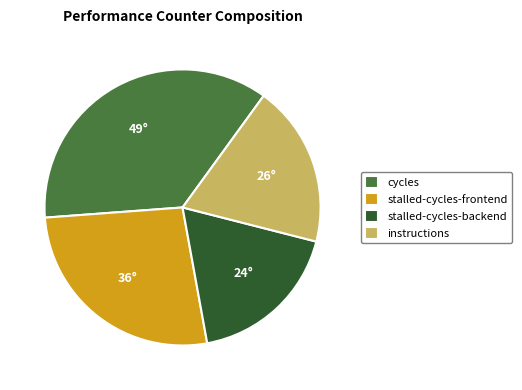

Is it true that instructions is 1% of the pie?

False